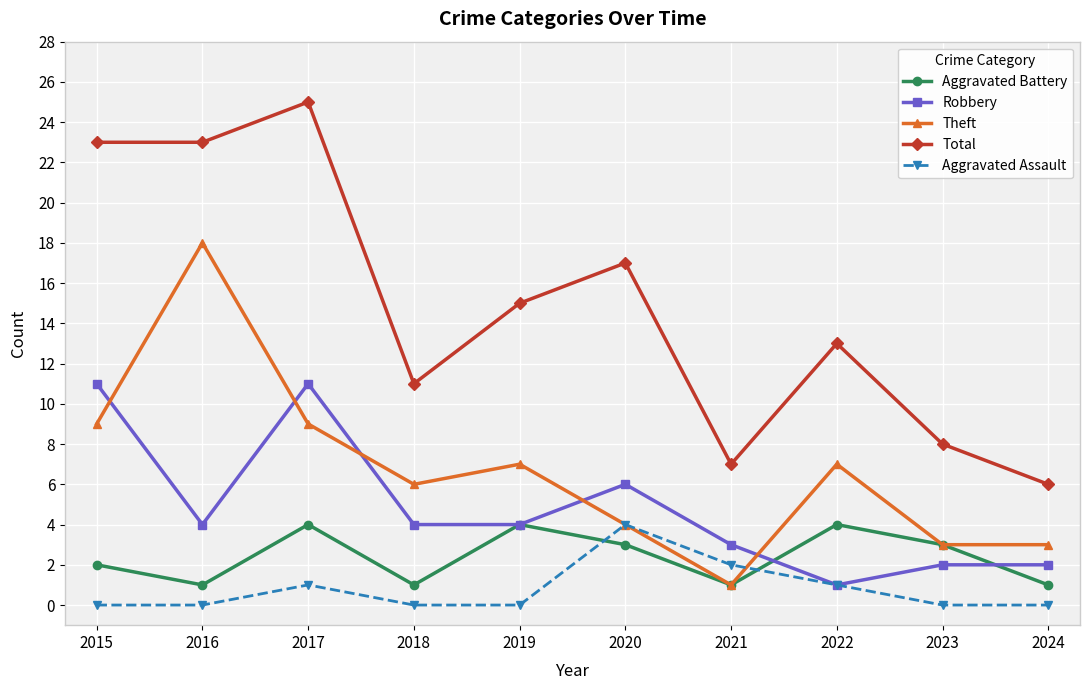

Count the number of data series in this chart.

5